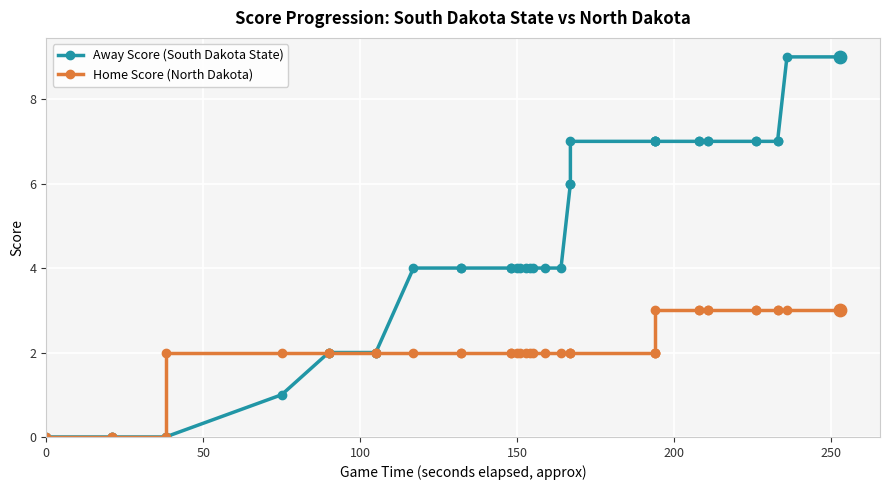

Which series contains the lowest Y value?

Away Score (South Dakota State)